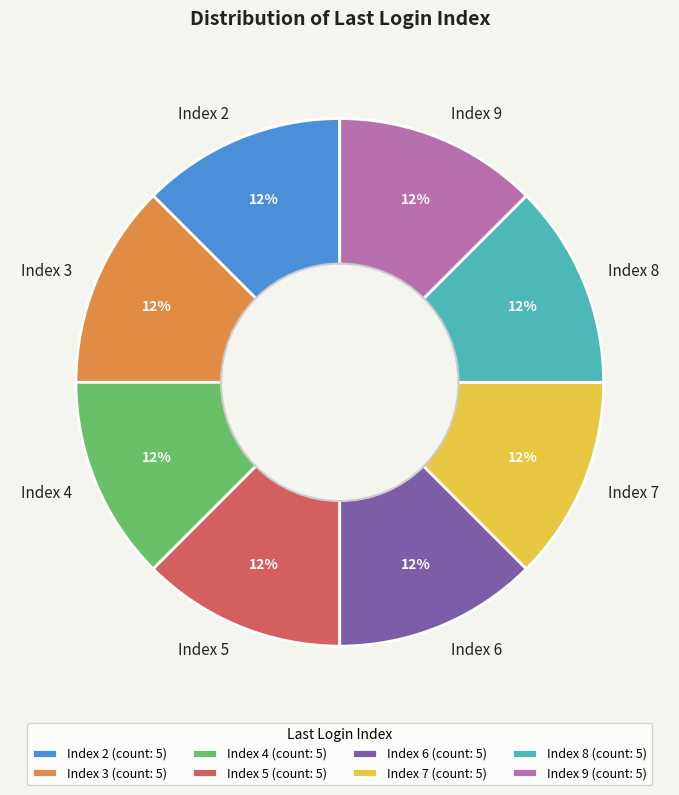

How many segments does this pie chart have?

8